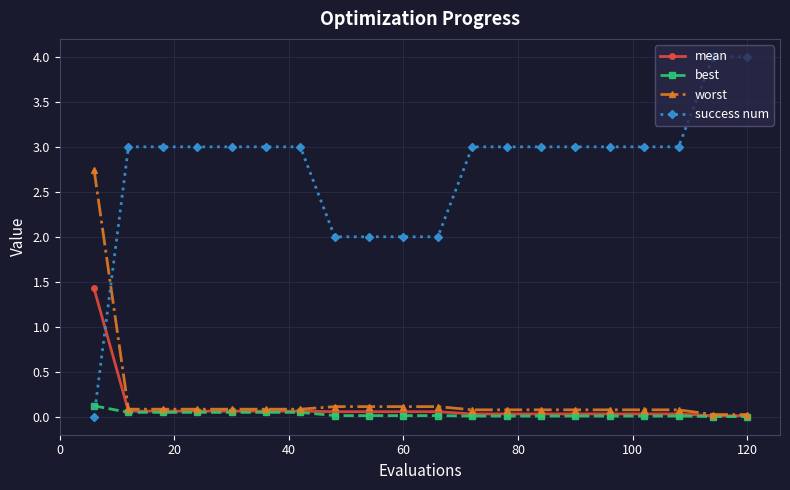

Rank the series by their maximum value, from highest to lowest.

success num, worst, mean, best